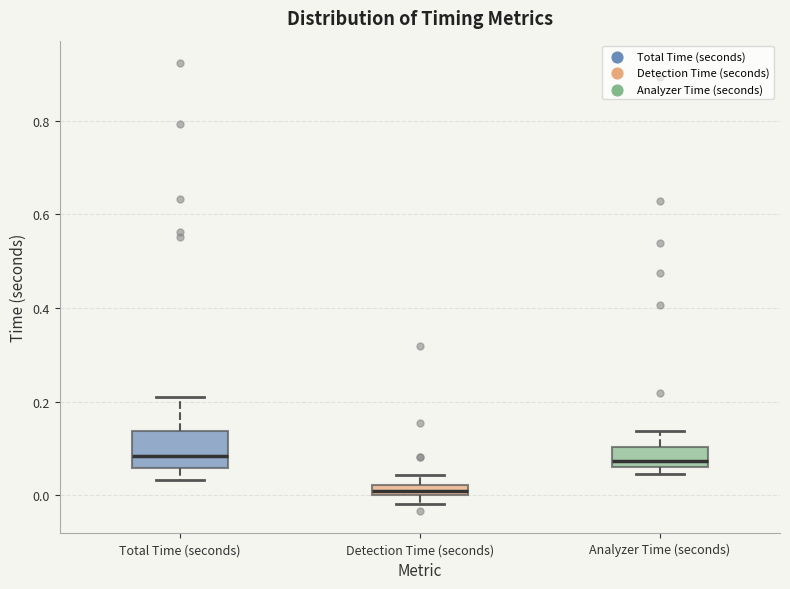

Where is the lower edge of the box for Analyzer Time (seconds) on the y-axis? The values are not printed on the chart, so give them approximately, as read against the axis.

0.06